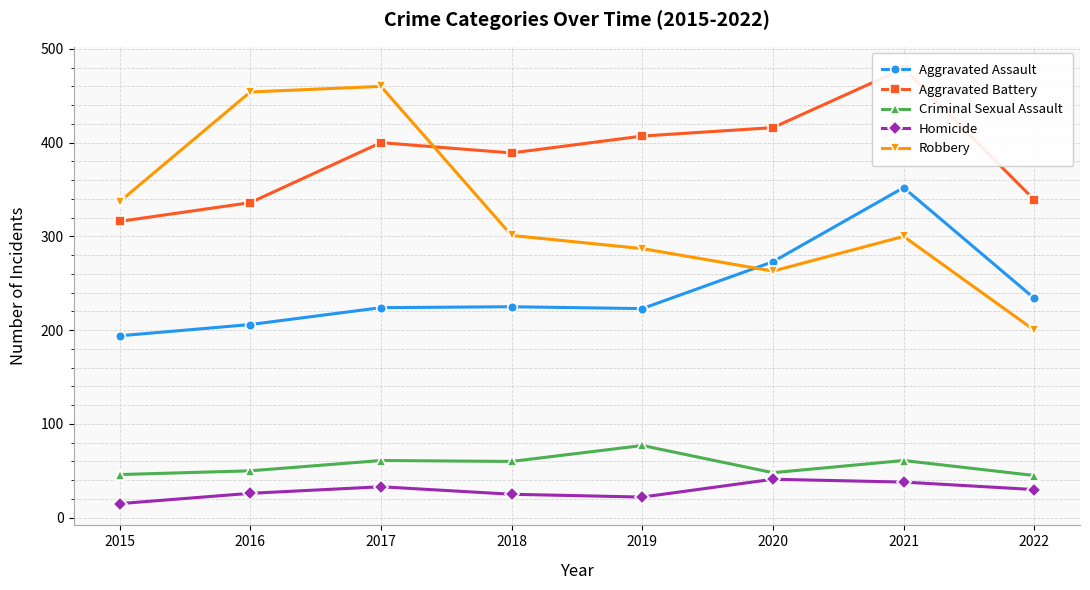

Which category has the highest value in the Robbery series?

2017